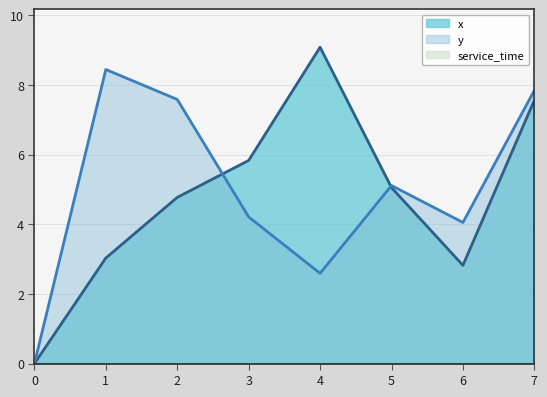

Reading left to right, list all the values displayed in this chart.

x: 0=0.0	1=3.0	2=4.8	3=5.8	4=9.1	5=5.0	6=2.8	7=7.6
y: 0=0.0	1=8.4	2=7.6	3=4.2	4=2.6	5=5.1	6=4.0	7=7.8